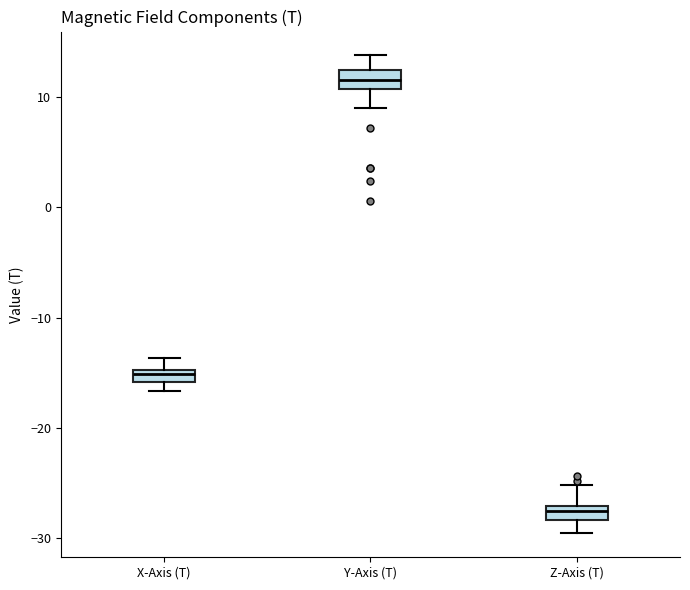

Which box has the lowest median line?

Z-Axis (T)